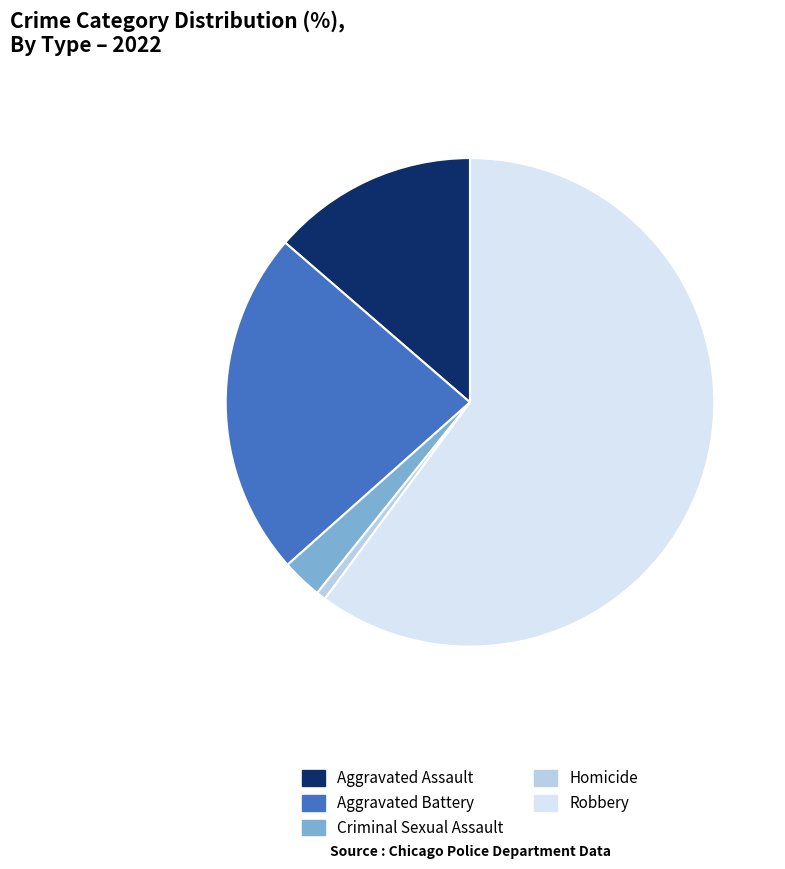

Which category has the smallest portion of the pie?

Homicide